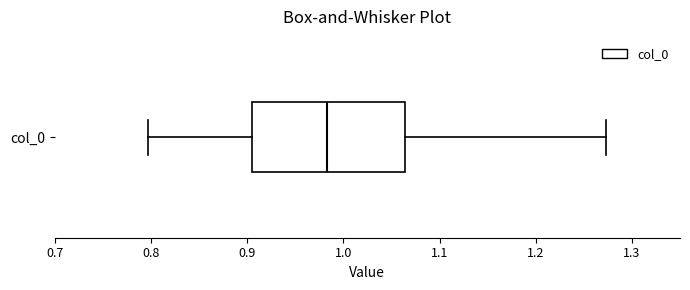

Read this box plot against the x-axis: the position of the median line, the range covered by the box, and the ends of both whiskers. The values are not printed on the chart, so give them approximately, as read against the axis.

median 0.98, box 0.90 to 1.06, whiskers 0.80 to 1.27